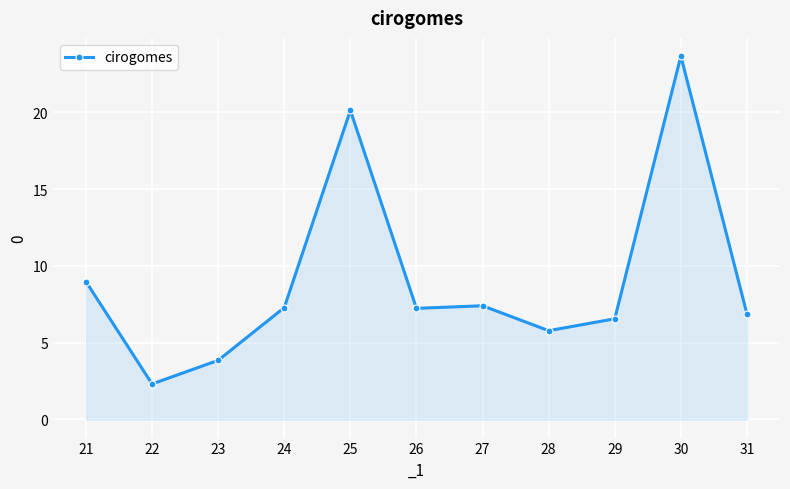

What is the maximum value shown in the chart?

23.7